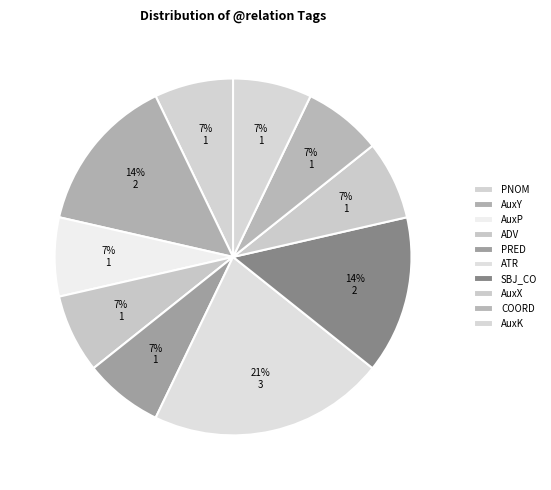

How many segments does this pie chart have?

10